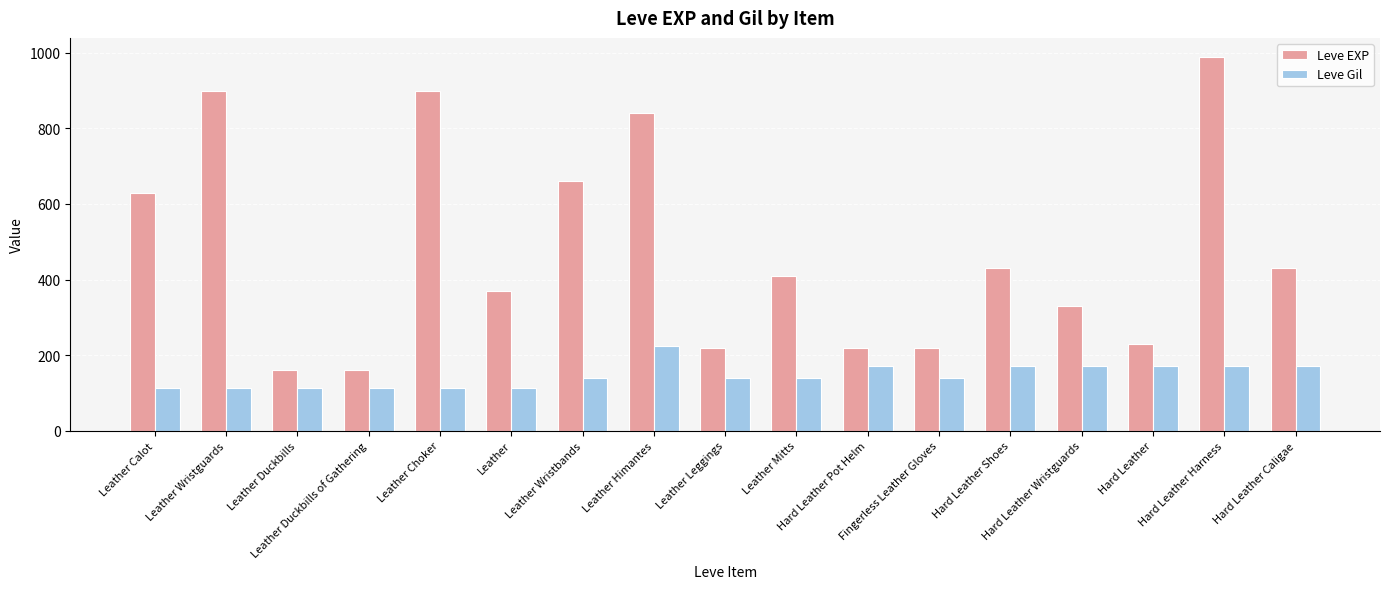

Which series has the largest range (max minus min)?

Leve EXP